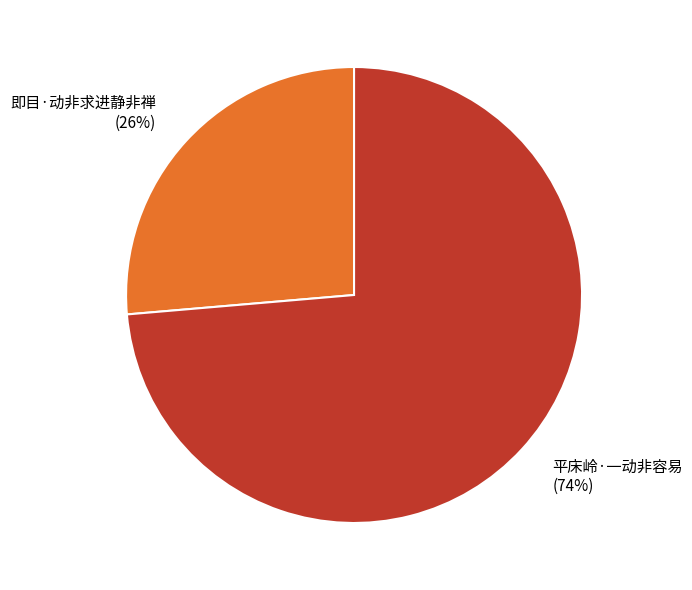

True or false: 即目·动非求进静非禅 accounts for 26% of the total.

True